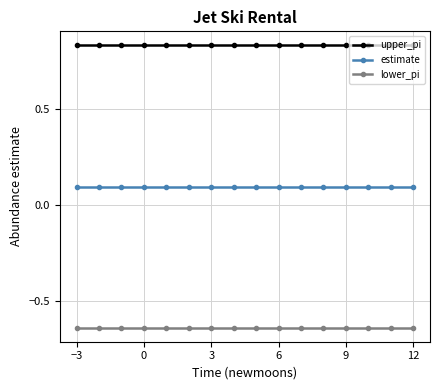

At how many categories does at least one series exceed 0?

16